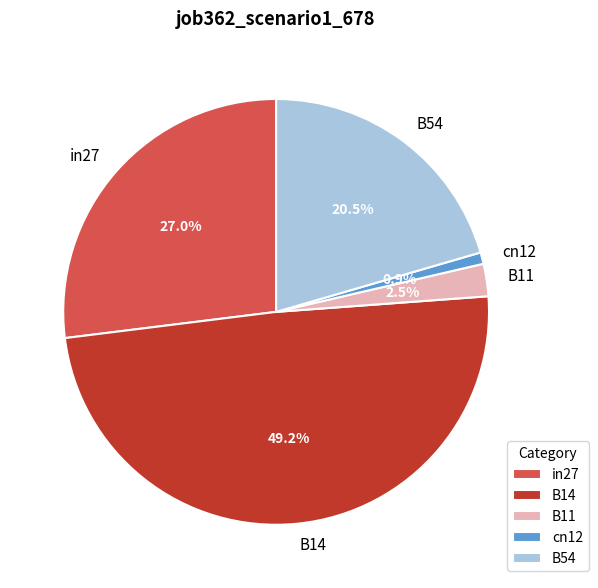

Which slice is the smallest?

cn12